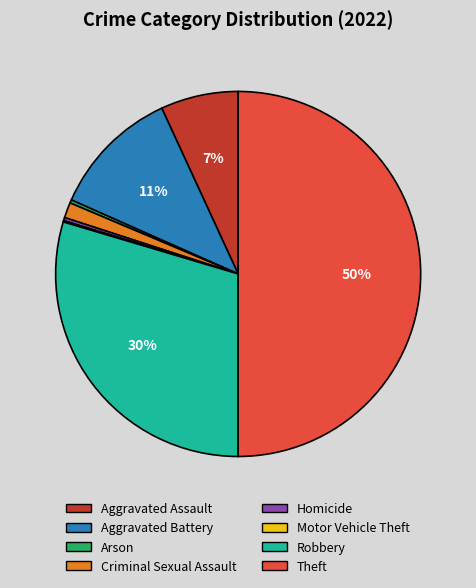

Is the sum of Criminal Sexual Assault and Robbery greater than half?

No